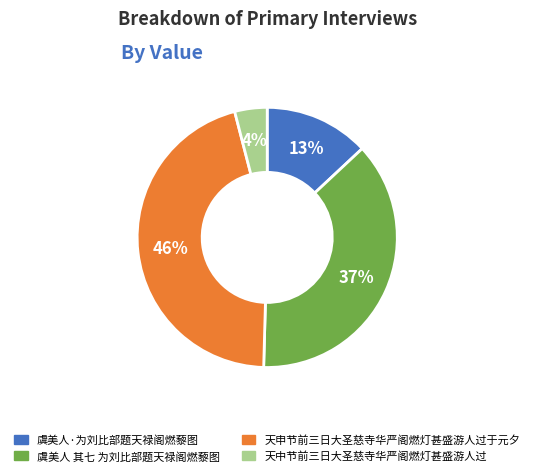

Is there any slice that represents more than half of the pie?

No